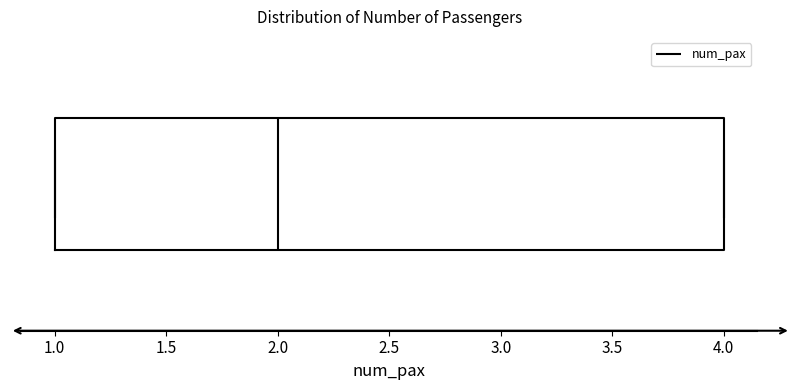

Read this box plot against the x-axis: the position of the median line, the range covered by the box, and the ends of both whiskers. The values are not printed on the chart, so give them approximately, as read against the axis.

median 2, box 1 to 4, whiskers 1 to 4